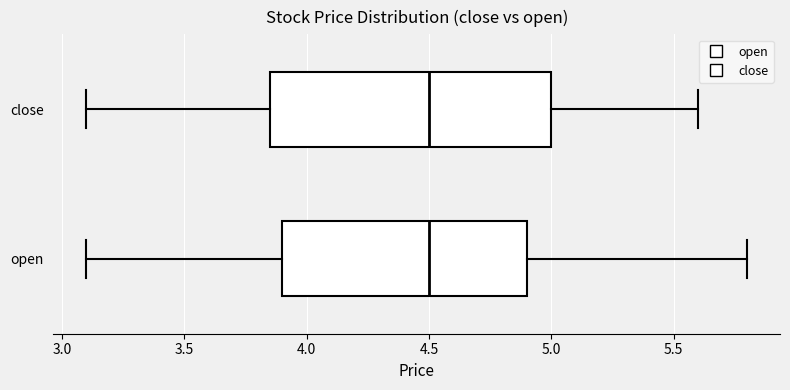

Reading bottom to top, transcribe this box plot: for each box, give where its median line is, the range the box spans, and where its two whiskers end, as read against the x-axis. The values are not printed on the chart, so give them approximately, as read against the axis.

open: median 4.50, box 3.90 to 4.90, whiskers 3.10 to 5.80
close: median 4.50, box 3.85 to 5.00, whiskers 3.10 to 5.60